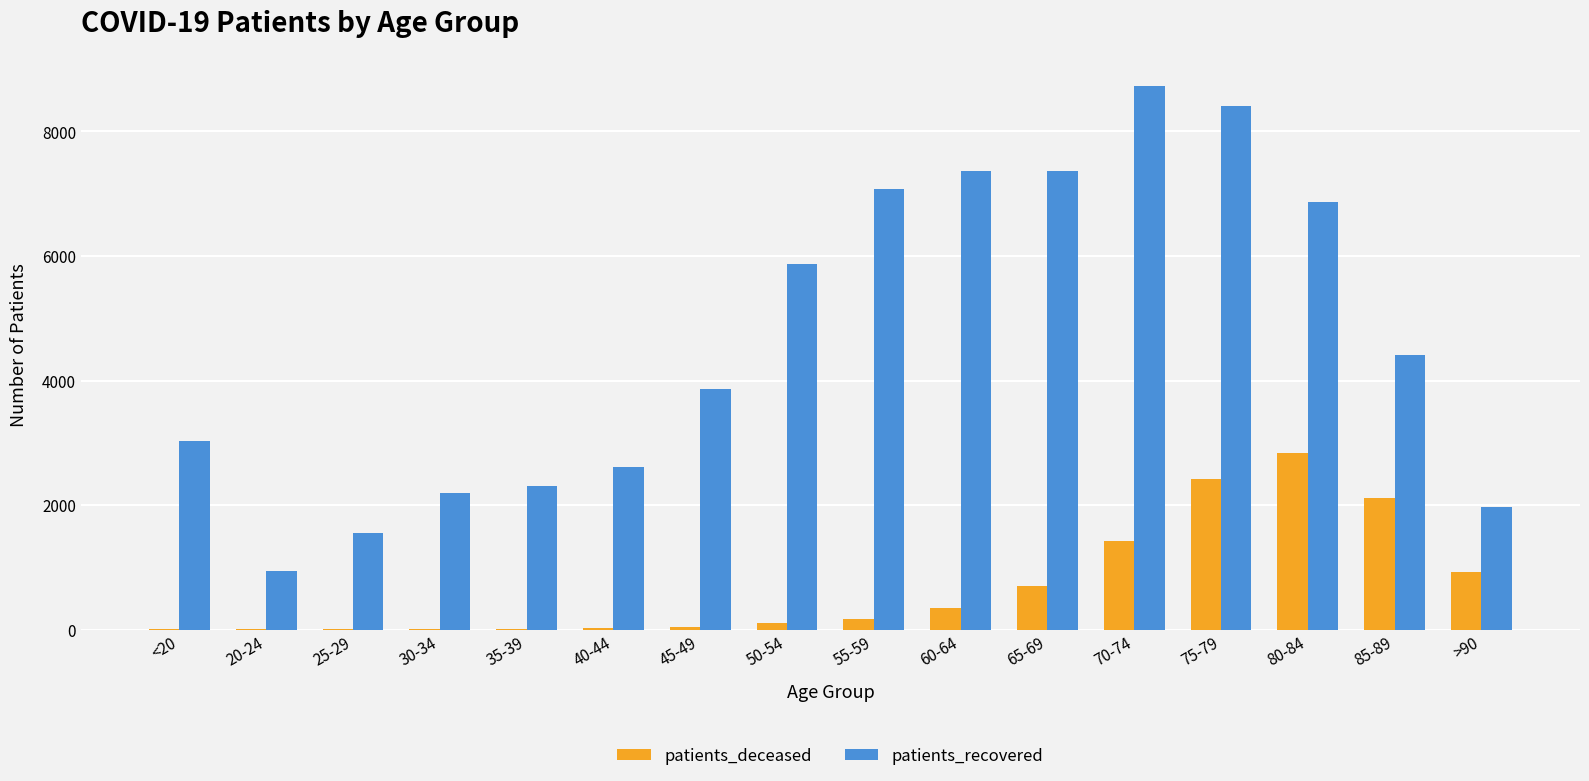

What is the total value across all series at <20?

3044